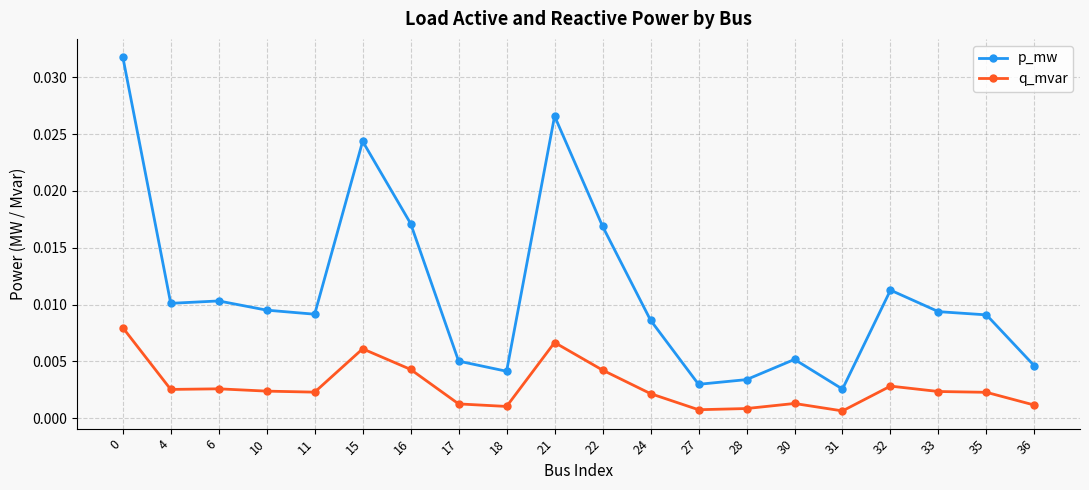

True or false: p_mw and q_mvar cross at least once.

False